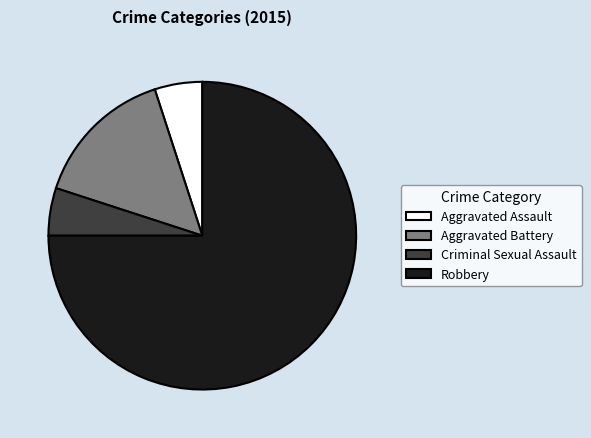

Is Criminal Sexual Assault the majority of the pie?

No